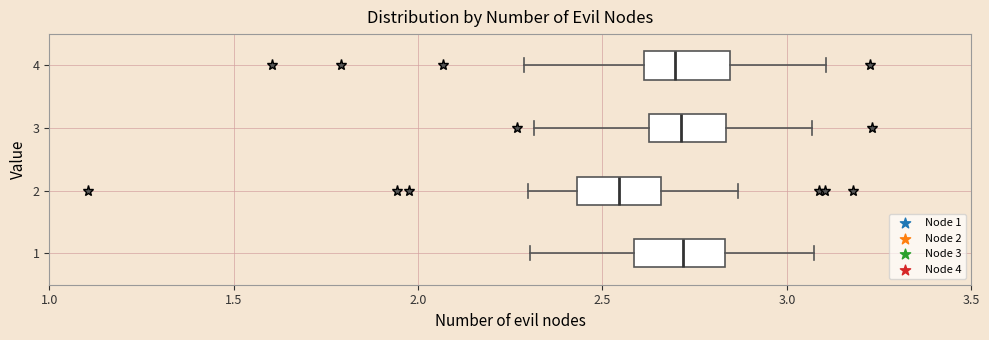

Which box has the furthest to the left median line?

2